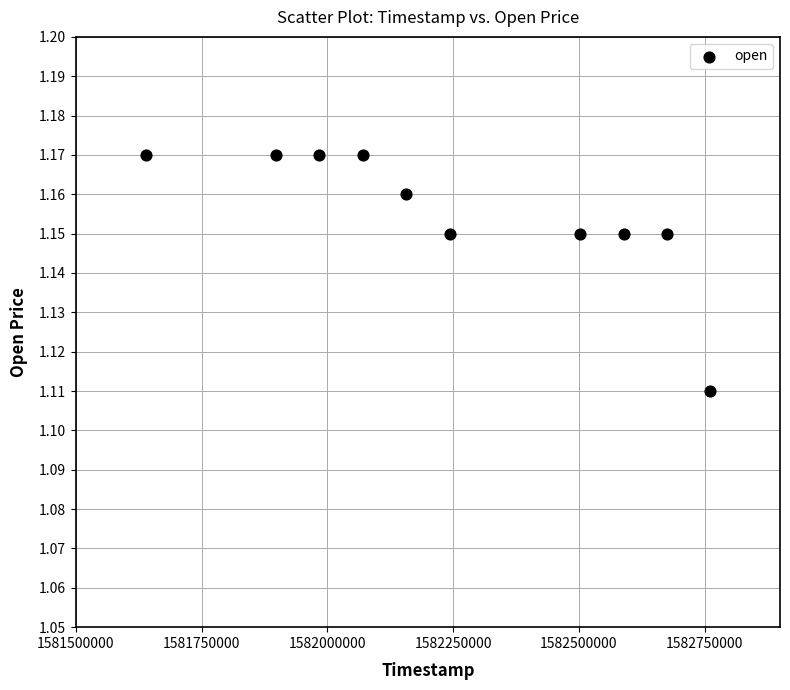

What is the average X value?

1582251840.0